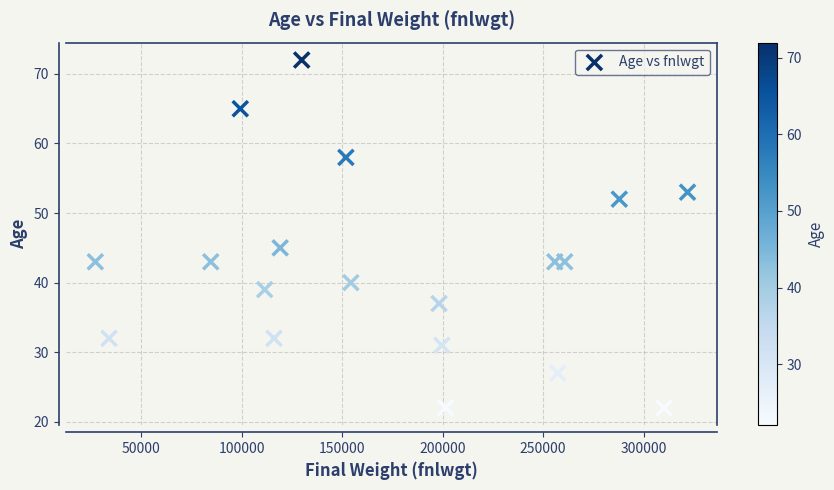

What Y value in the scatter plot is closest to 47?

45